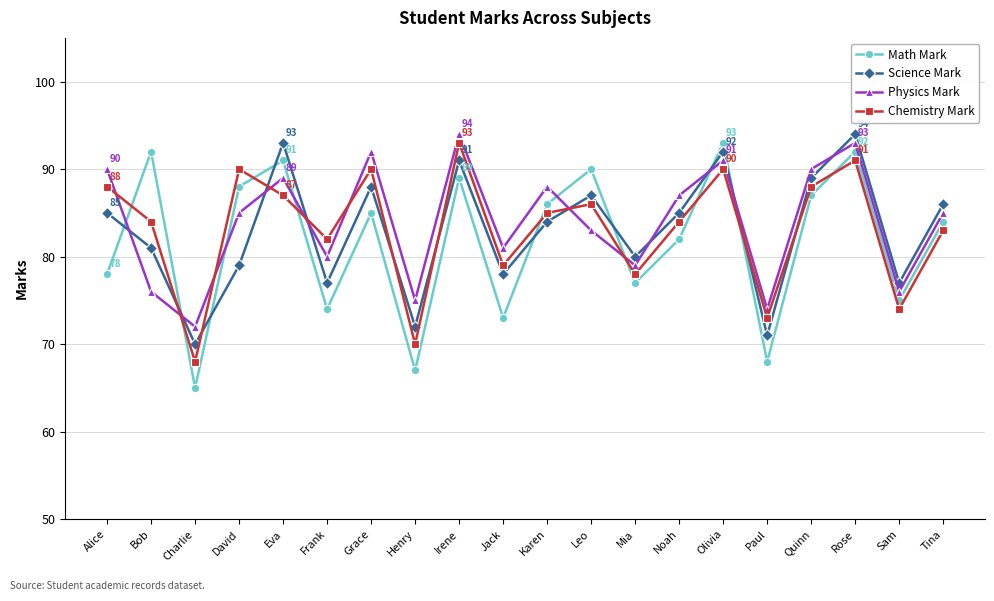

True or false: Science Mark has more than 0 points higher than both neighbors.

True